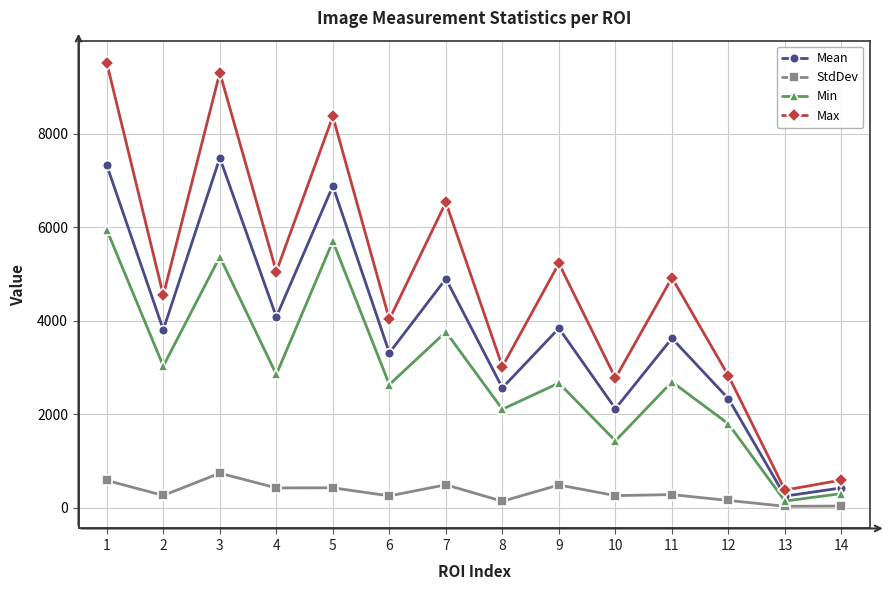

What is the difference between the Max values at 3 and 4?

4251.0